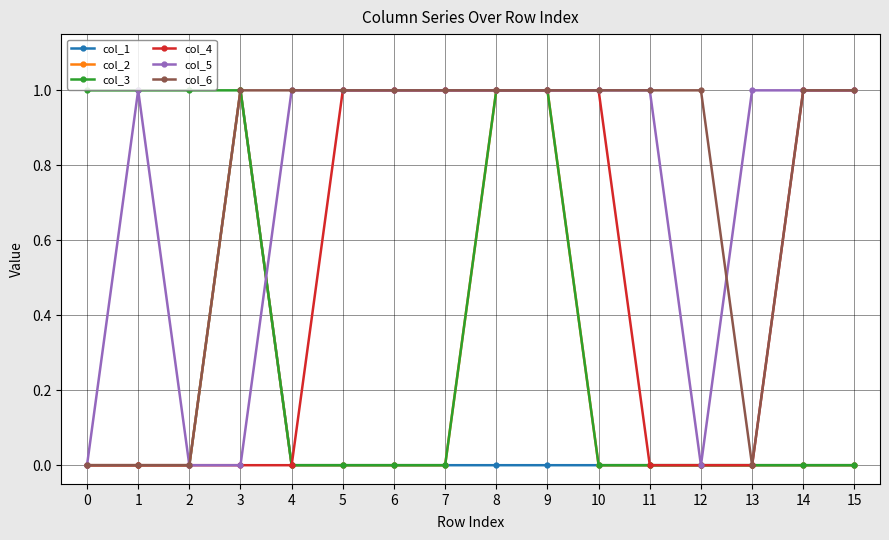

How many col_2 values are between 0 and 1?

16